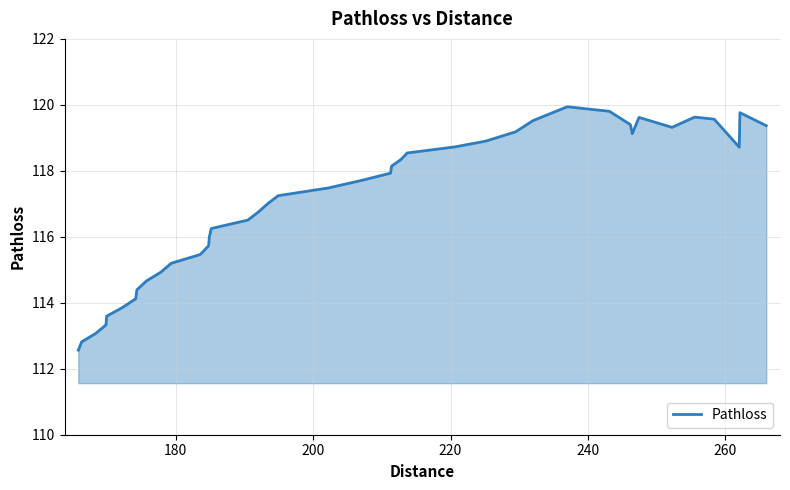

What is the minimum value shown in the chart?

112.6